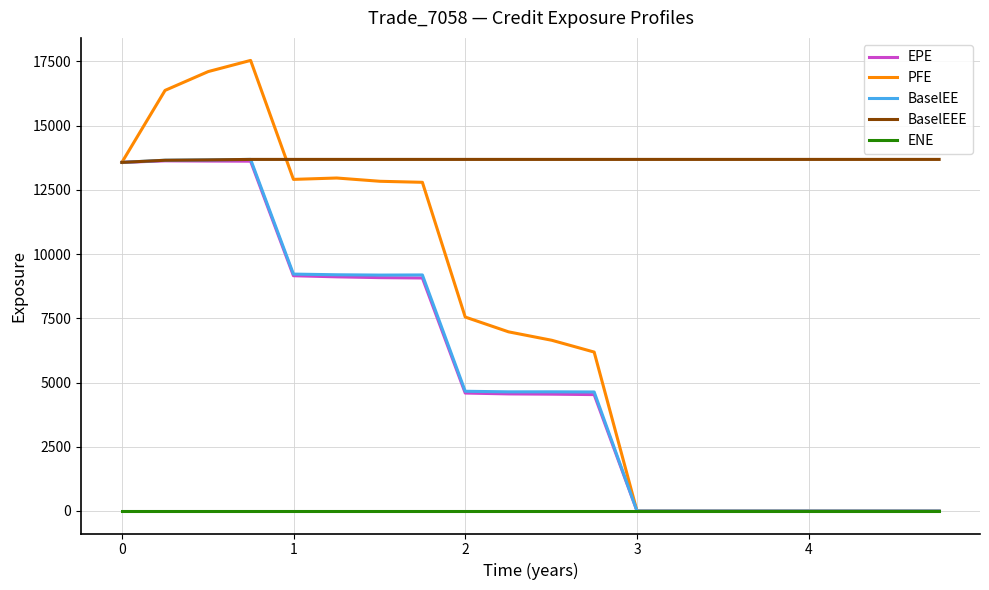

What are all the series names shown in the legend?

EPE, PFE, BaselEE, BaselEEE, ENE